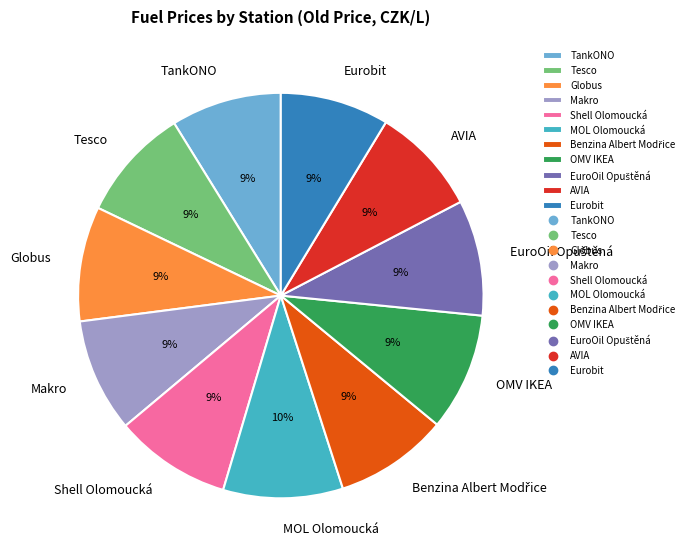

True or false: Tesco accounts for 22% of the total.

False